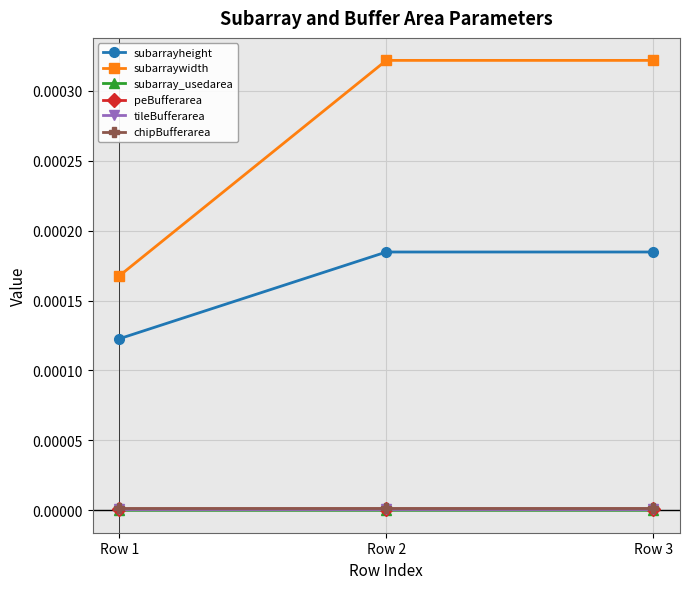

What are all the series names shown in the legend?

subarrayheight, subarraywidth, subarray_usedarea, peBufferarea, tileBufferarea, chipBufferarea